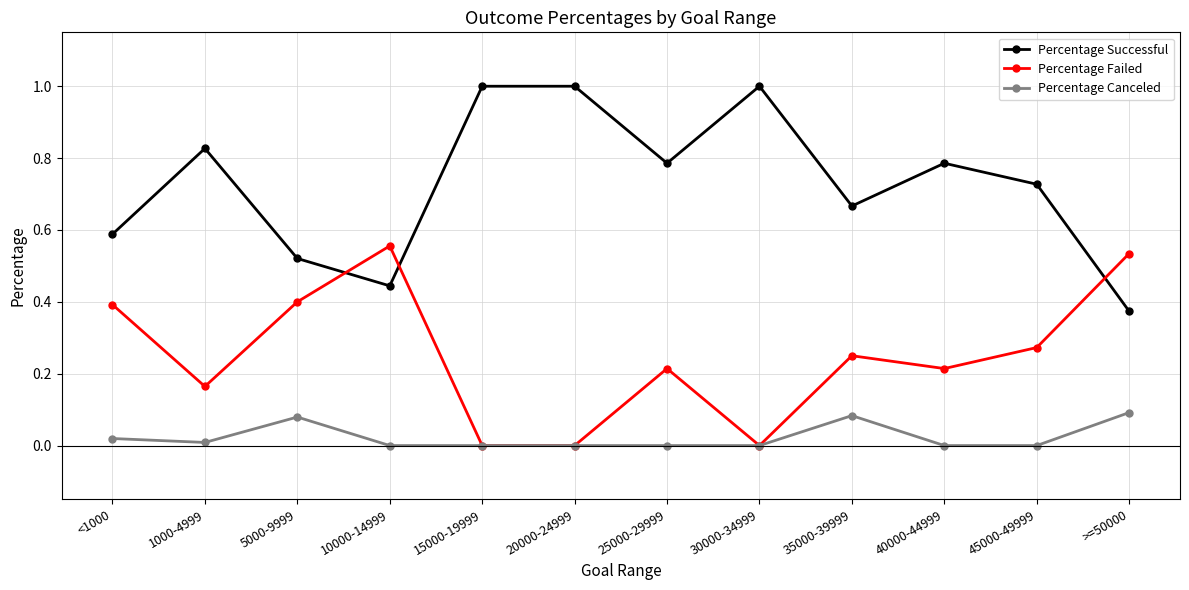

Which series has the largest total across all categories?

Percentage Successful